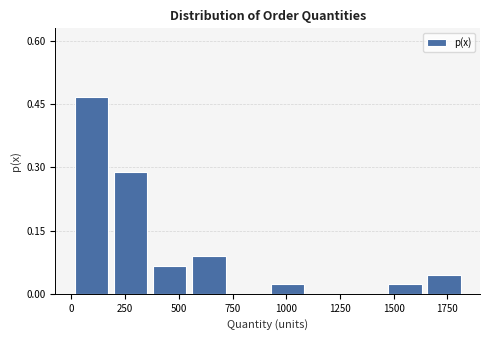

Around what value on the x-axis is the tallest bar? Give the approximate position of its centre, as read against the axis.

100